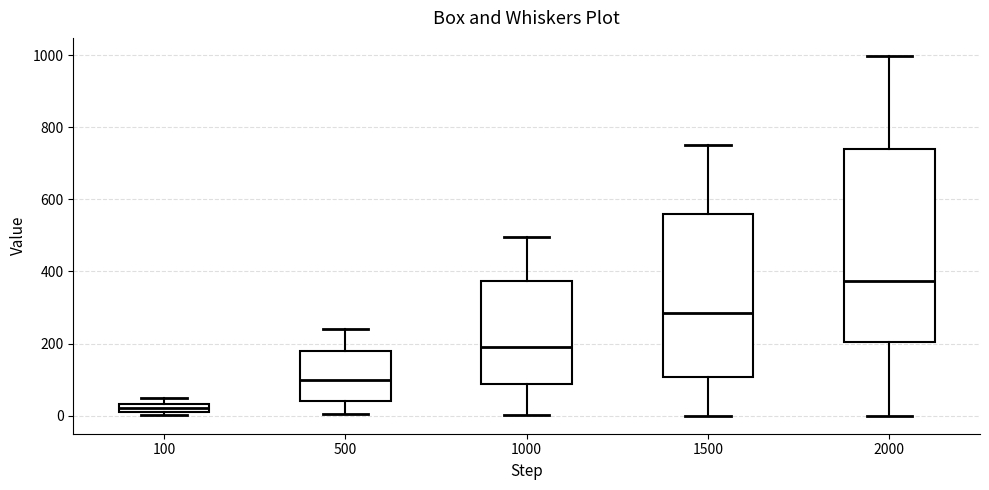

Which box is the tallest, from its lower edge to its upper edge?

2000